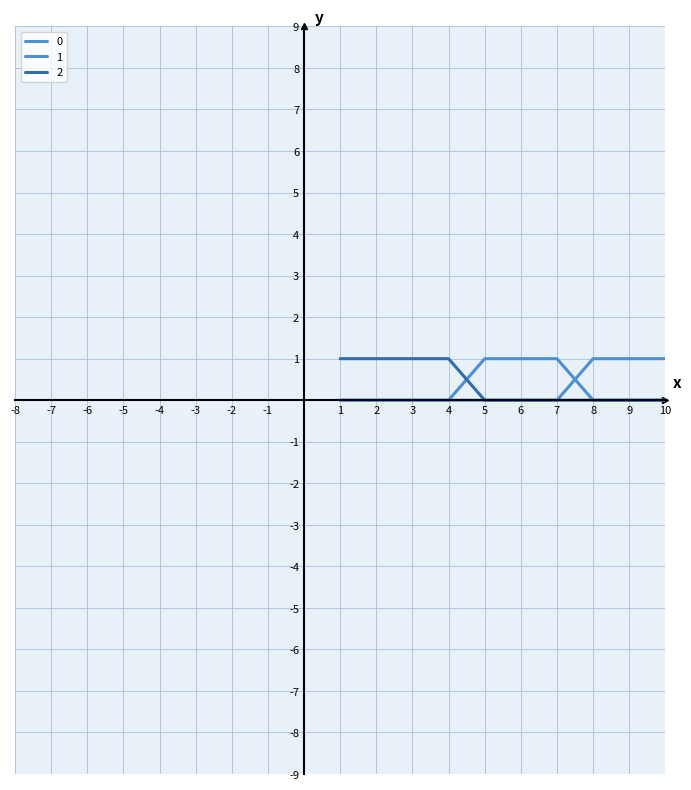

Between 1 and 8, which series saw the biggest shift?

1